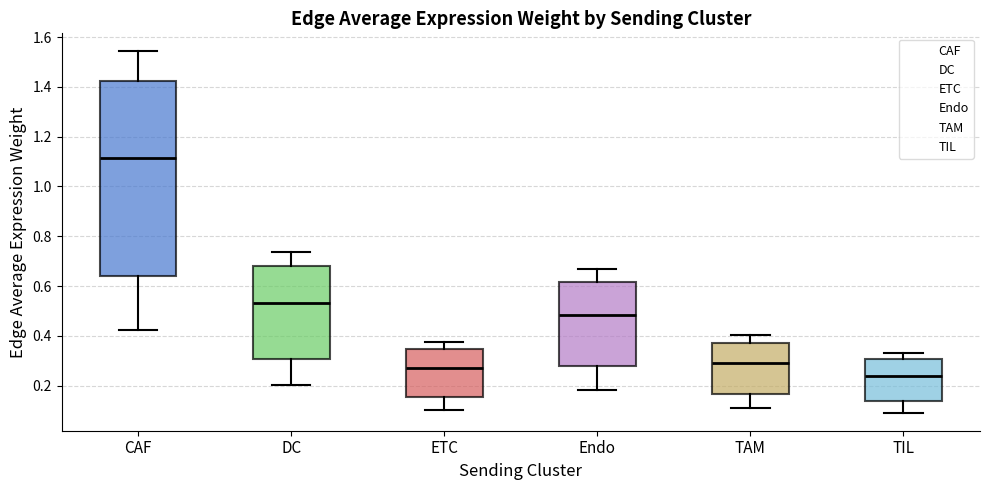

Reading left to right, read every box against the y-axis: the position of its median line, the range the box covers, and the ends of its whiskers. The values are not printed on the chart, so give them approximately, as read against the axis.

CAF: median 1.12, box 0.64 to 1.42, whiskers 0.42 to 1.54
DC: median 0.54, box 0.30 to 0.68, whiskers 0.20 to 0.74
ETC: median 0.28, box 0.16 to 0.34, whiskers 0.10 to 0.38
Endo: median 0.48, box 0.28 to 0.62, whiskers 0.18 to 0.66
TAM: median 0.30, box 0.16 to 0.38, whiskers 0.12 to 0.40
TIL: median 0.24, box 0.14 to 0.30, whiskers 0.10 to 0.34